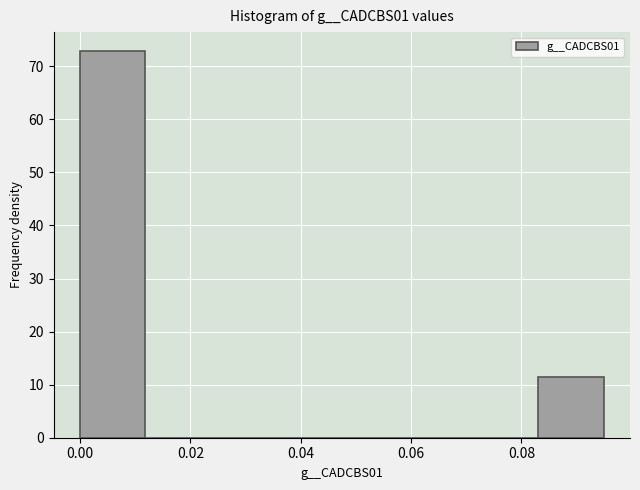

Reading left to right, list every bar in this chart as the range it spans on the x-axis followed by its height. Neither the bar edges nor the heights are printed on the chart, so give them approximately, as read against the axes.

0.000 to 0.012: 73
0.012 to 0.024: 0
0.024 to 0.036: 0
0.036 to 0.048: 0
0.048 to 0.060: 0
0.060 to 0.072: 0
0.072 to 0.084: 0
0.084 to 0.094: 11